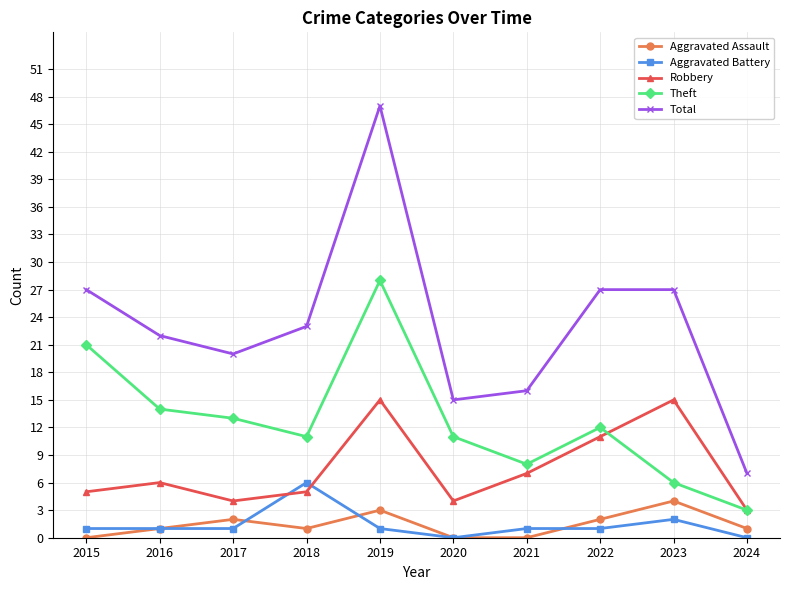

Read the Aggravated Assault value at 2023.

4